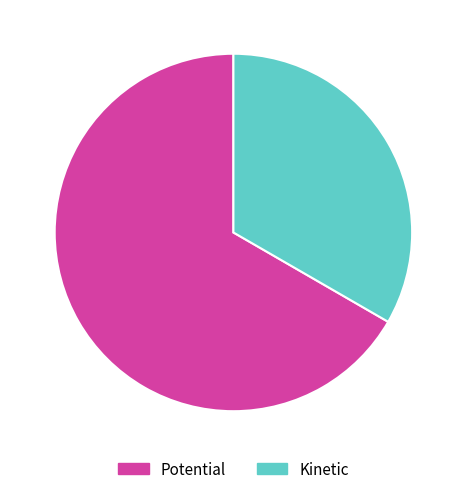

Approximately how many times larger is the value at Kinetic compared to Potential?

0.5